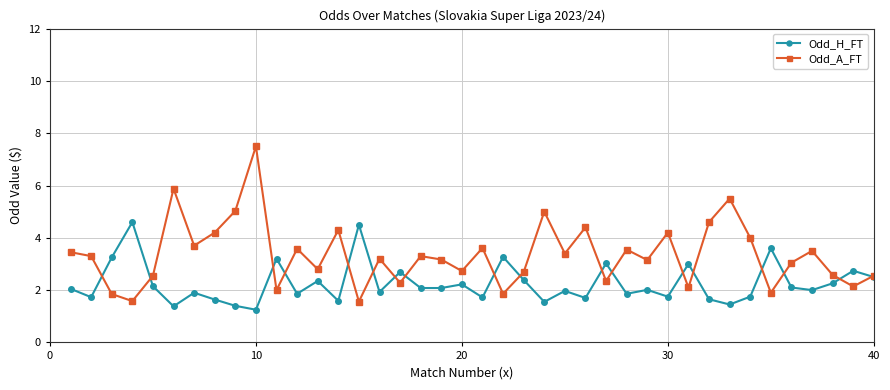

True or false: Odd_H_FT has more than 0 points higher than both neighbors.

True